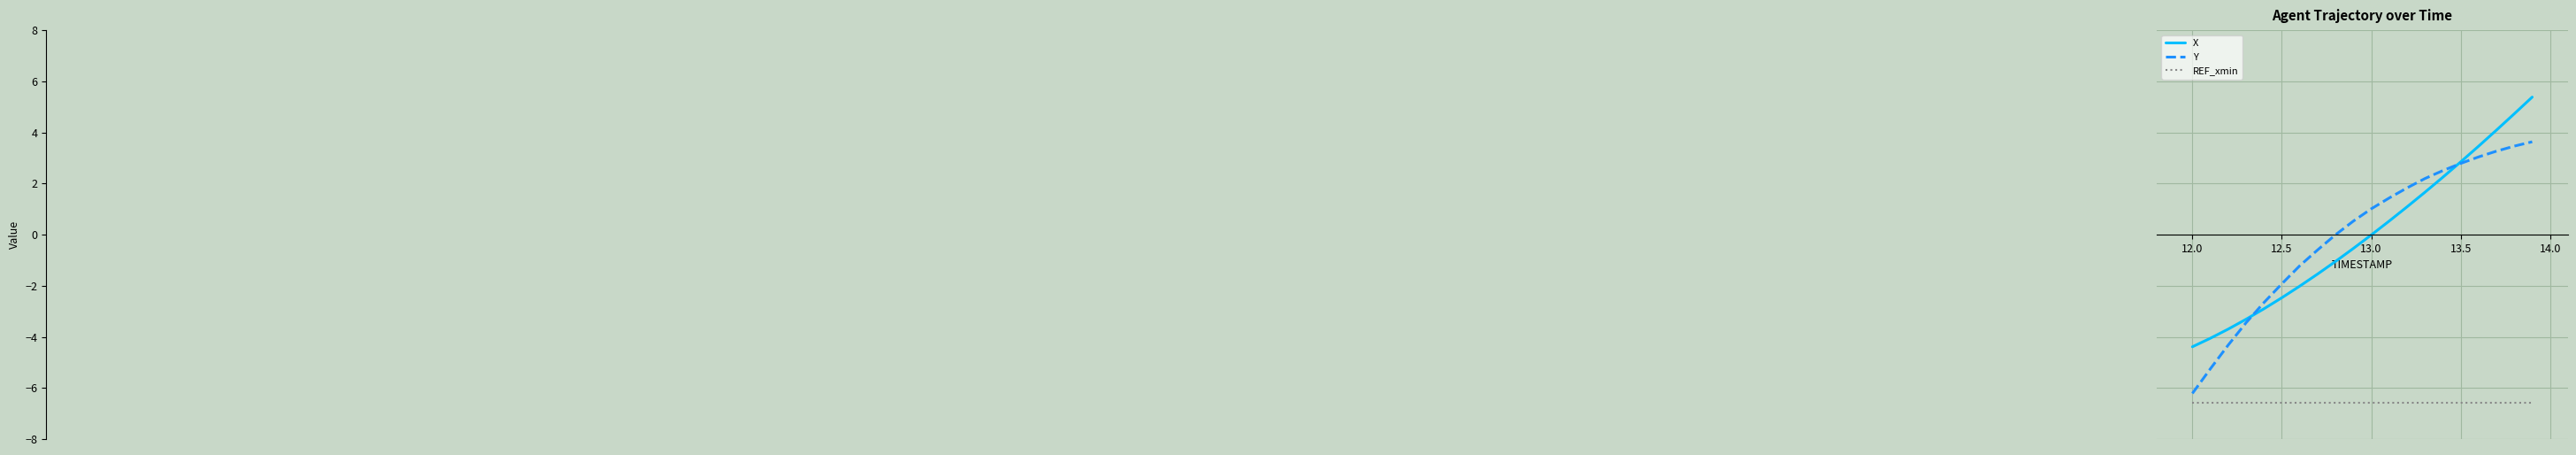

Rank the series by their maximum value, from highest to lowest.

X, Y, REF_xmin